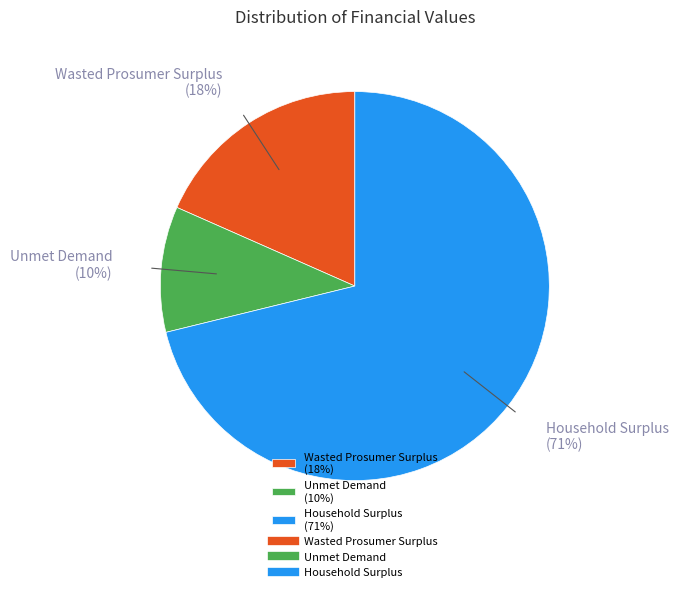

Which category has the smallest portion of the pie?

Unmet Demand